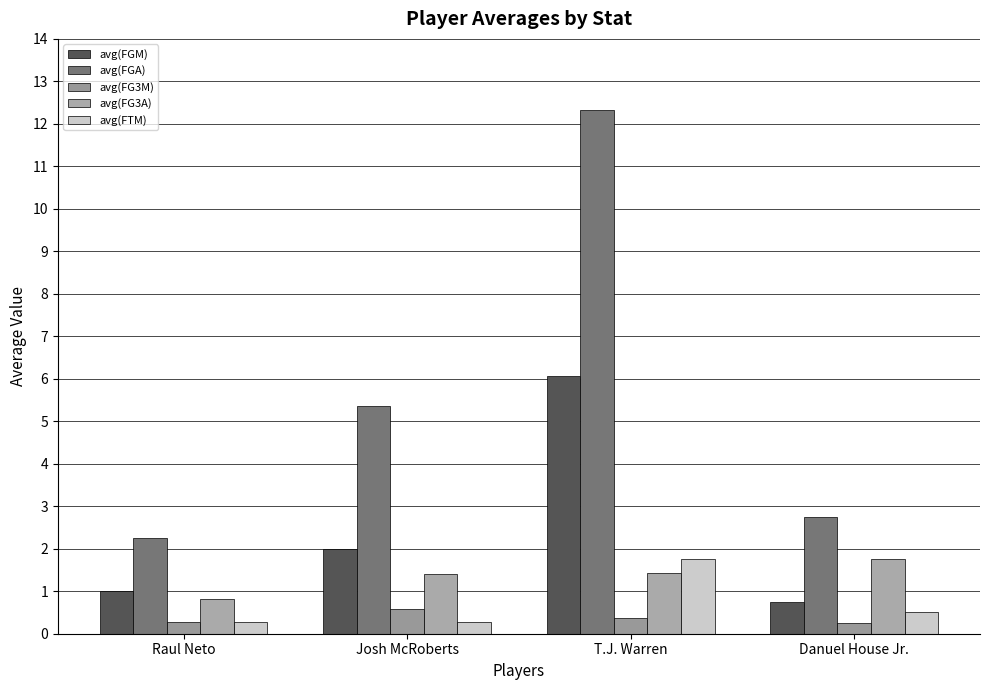

At which label is avg(FG3M) closest to 0?

Danuel House Jr.